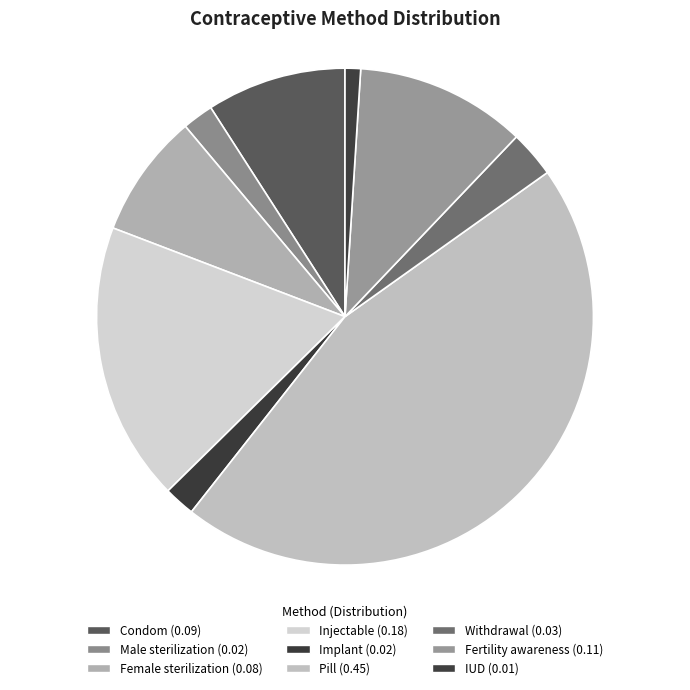

Count the number of slices in the pie.

9